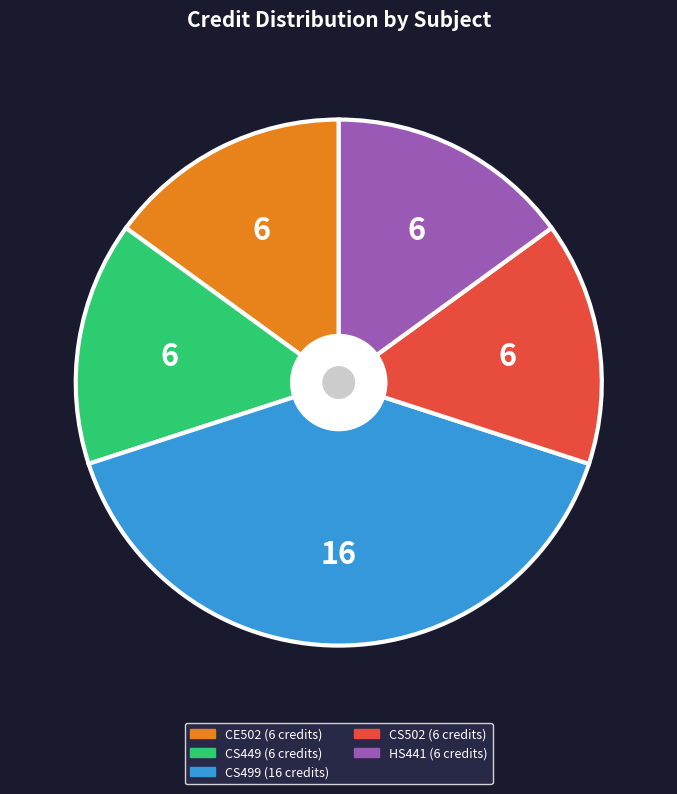

Is there a majority slice in this chart?

No